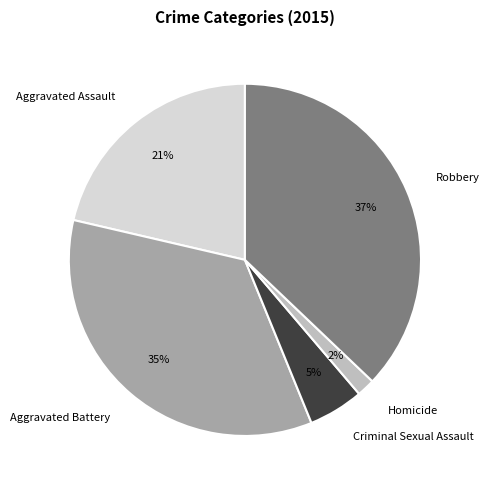

Rank the categories by value from highest to lowest.

Robbery, Aggravated Battery, Aggravated Assault, Criminal Sexual Assault, Homicide